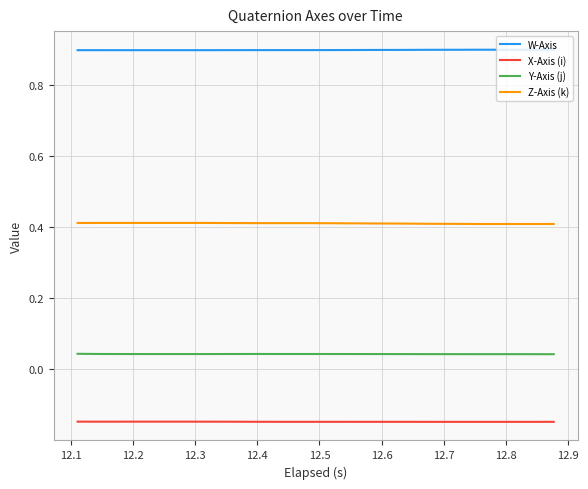

True or false: W-Axis and X-Axis (i) intersect in this chart.

False